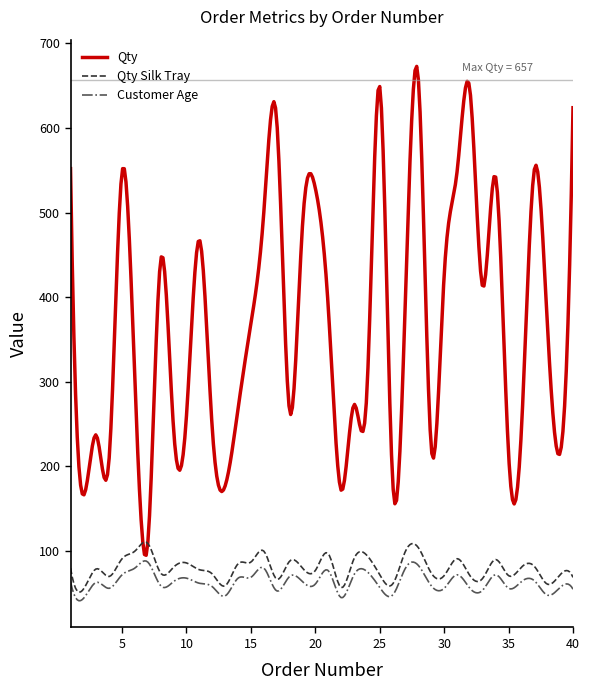

Which series has the largest total across all categories?

Qty